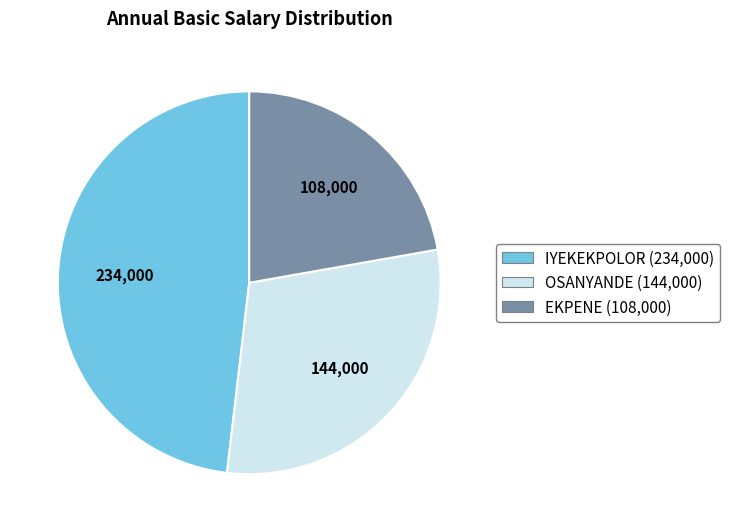

How many slices are in this pie chart?

3